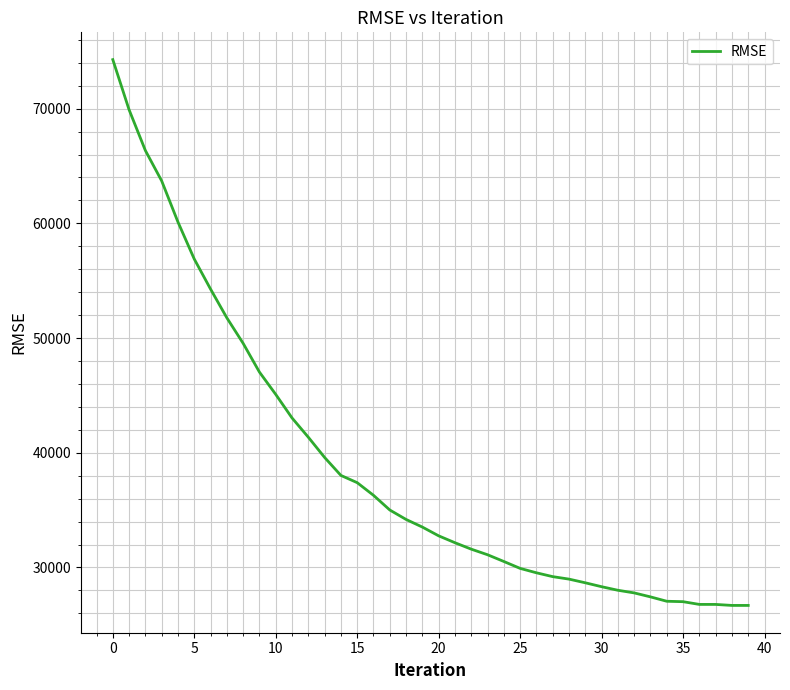

How many lines are shown in the chart?

1